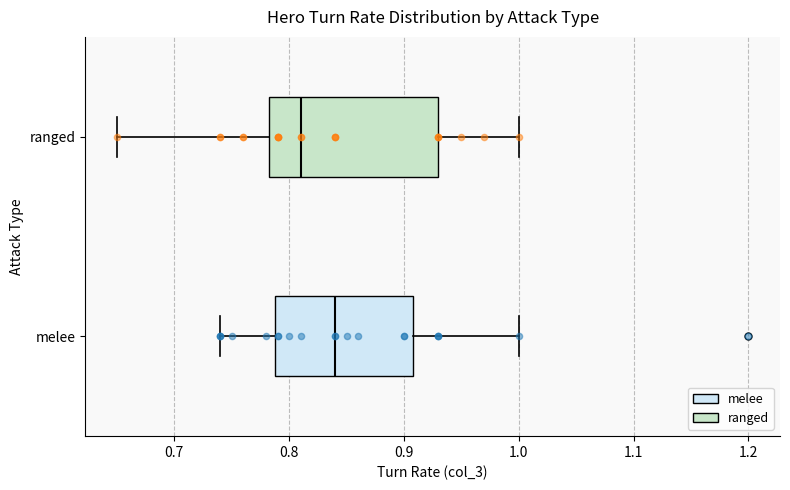

Reading bottom to top, transcribe this box plot: for each box, give where its median line is, the range the box spans, and where its two whiskers end, as read against the x-axis. The values are not printed on the chart, so give them approximately, as read against the axis.

melee: median 0.84, box 0.79 to 0.91, whiskers 0.74 to 1.00
ranged: median 0.81, box 0.78 to 0.93, whiskers 0.65 to 1.00